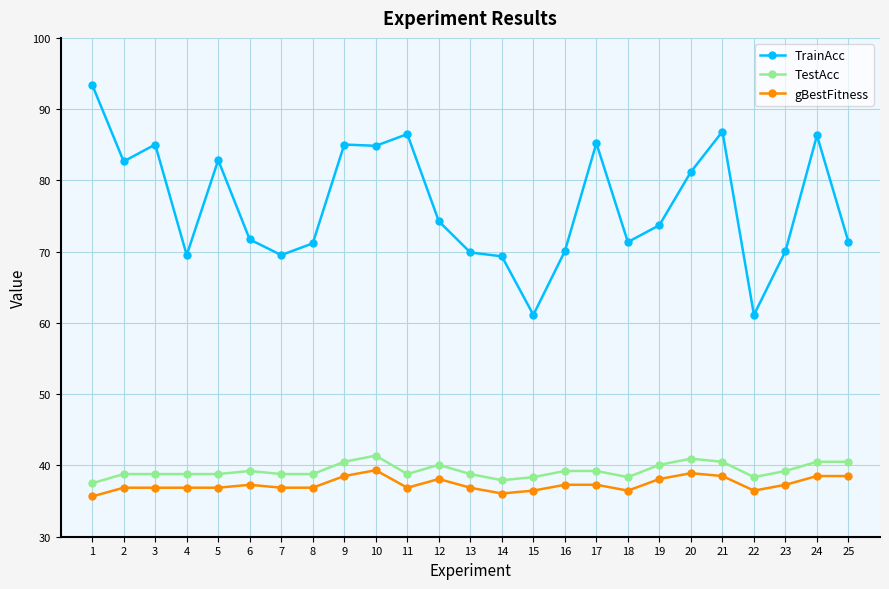

True or false: gBestFitness has more than 0 points higher than both neighbors.

True